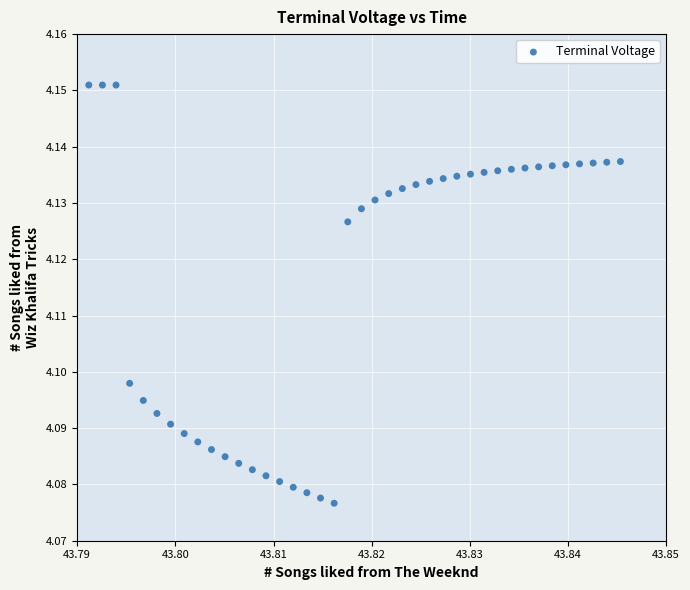

How many data points are displayed?

40